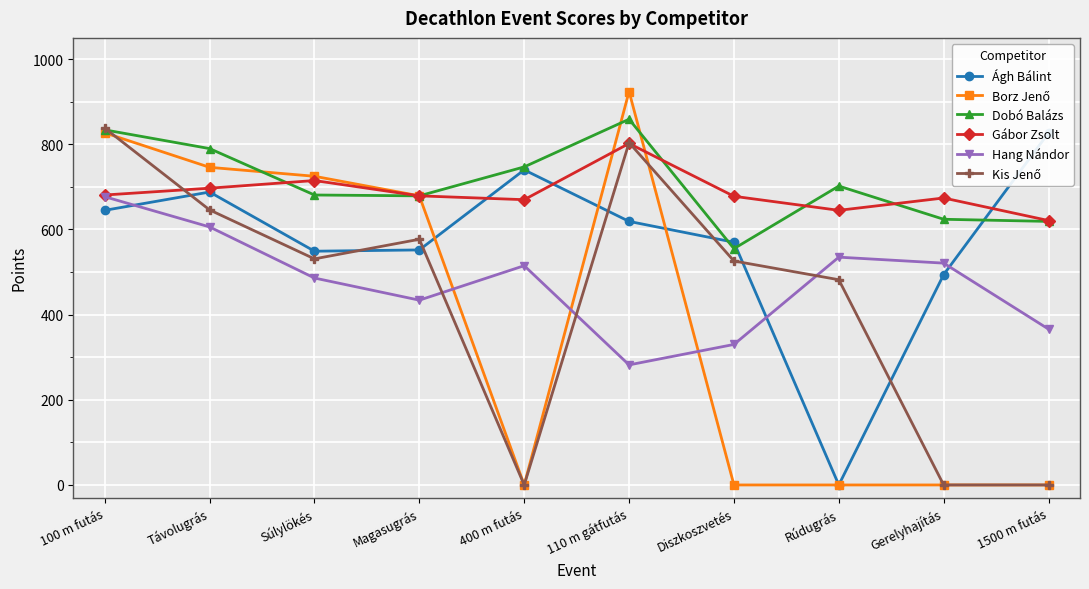

Which series has the largest range (max minus min)?

Borz Jenő